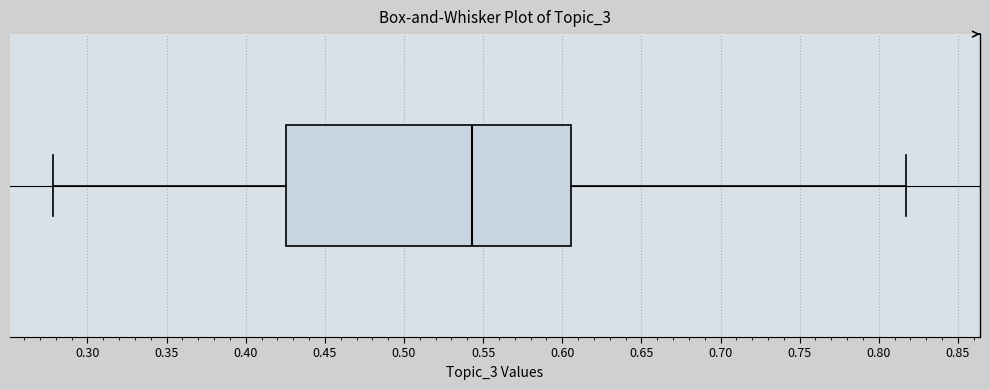

Where is the left edge of the box on the x-axis? The values are not printed on the chart, so give them approximately, as read against the axis.

0.425